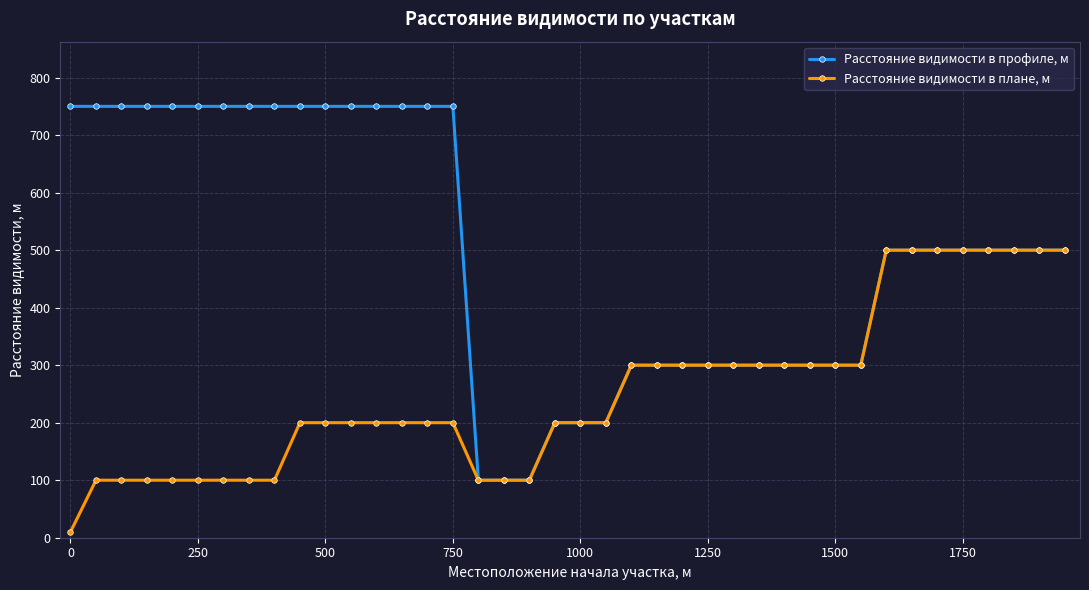

List the series in order of their peak value, highest first.

Расстояние видимости в профиле, м, Расстояние видимости в плане, м